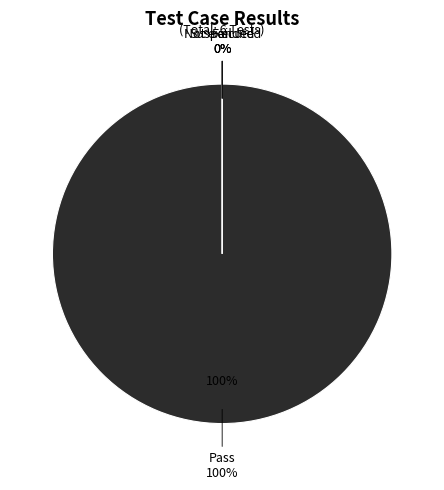

Which slice is the smallest?

Fail